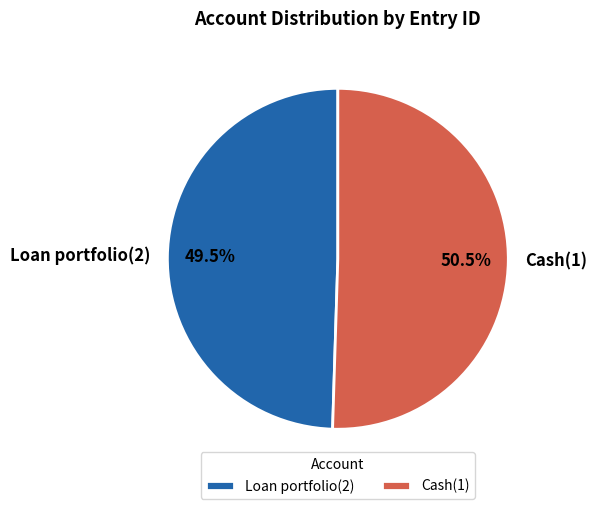

To the nearest percent, what is the difference between the largest and smallest slice percentages?

1%